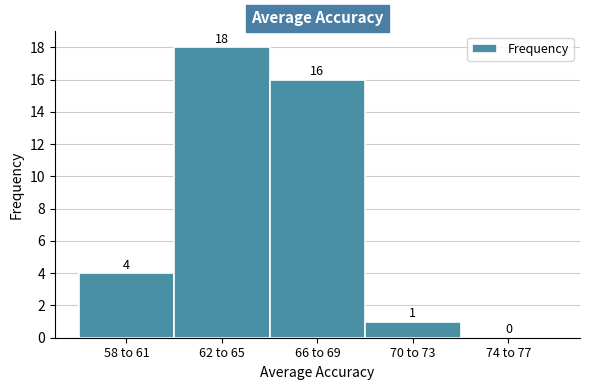

Reading right to left, list all the values displayed in this chart.

74 to 77=0	70 to 73=1	66 to 69=16	62 to 65=18	58 to 61=4